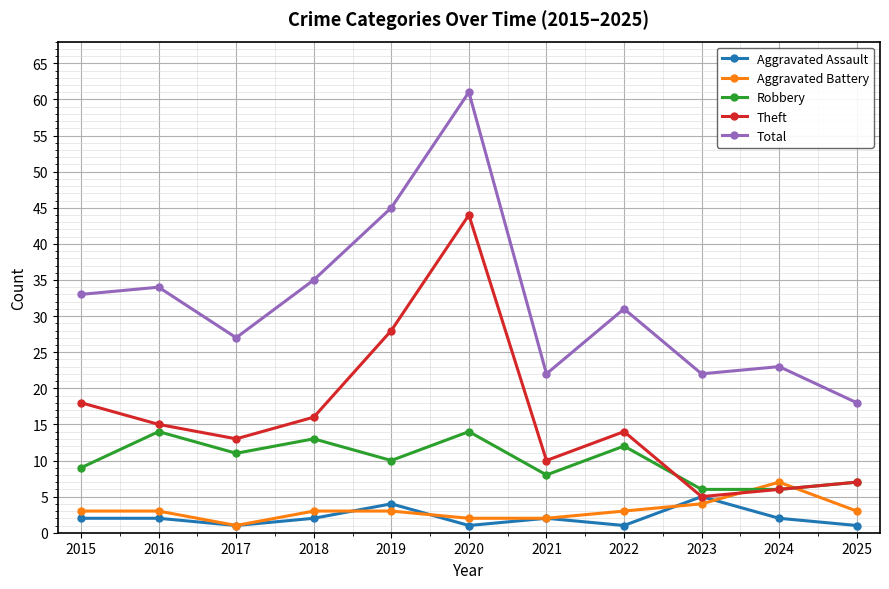

Which label corresponds to the largest value in the chart?

2020